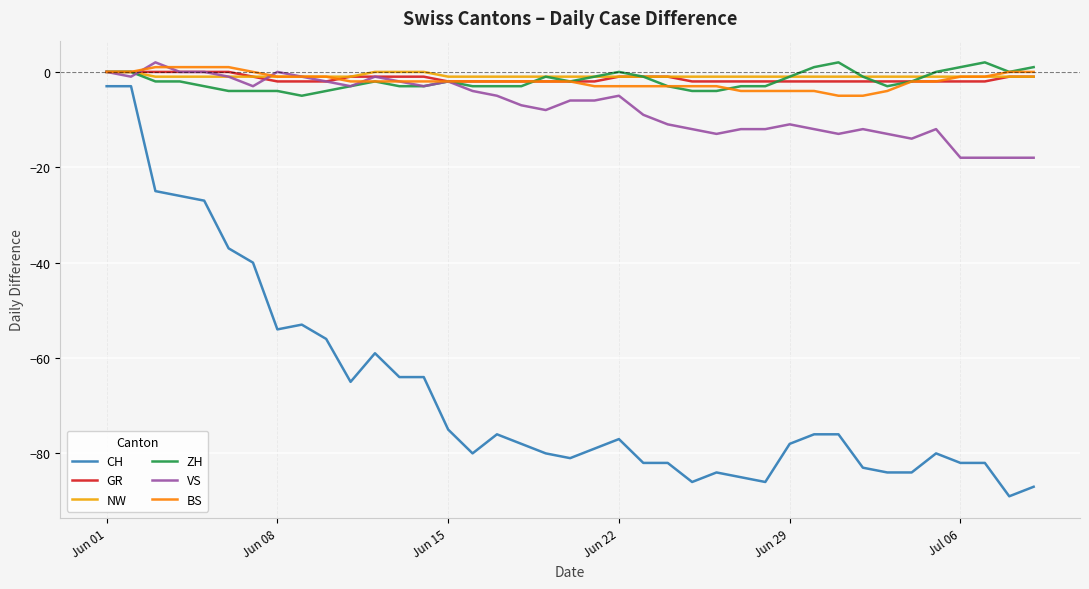

Which series has the widest spread of values?

CH